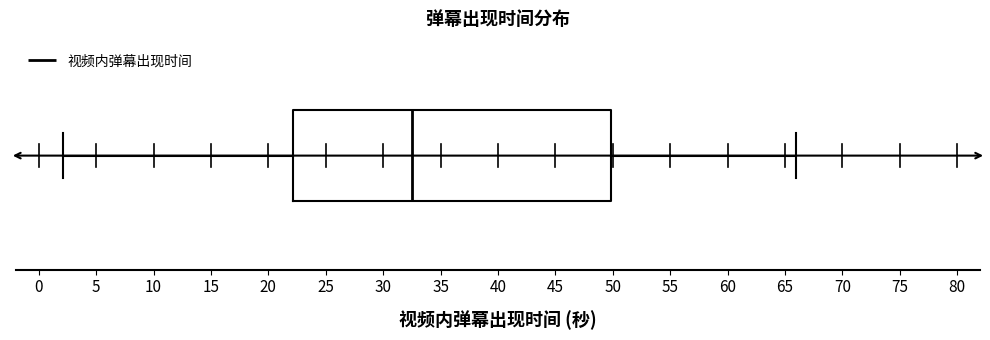

Where is the left edge of the box on the x-axis? The values are not printed on the chart, so give them approximately, as read against the axis.

22.0